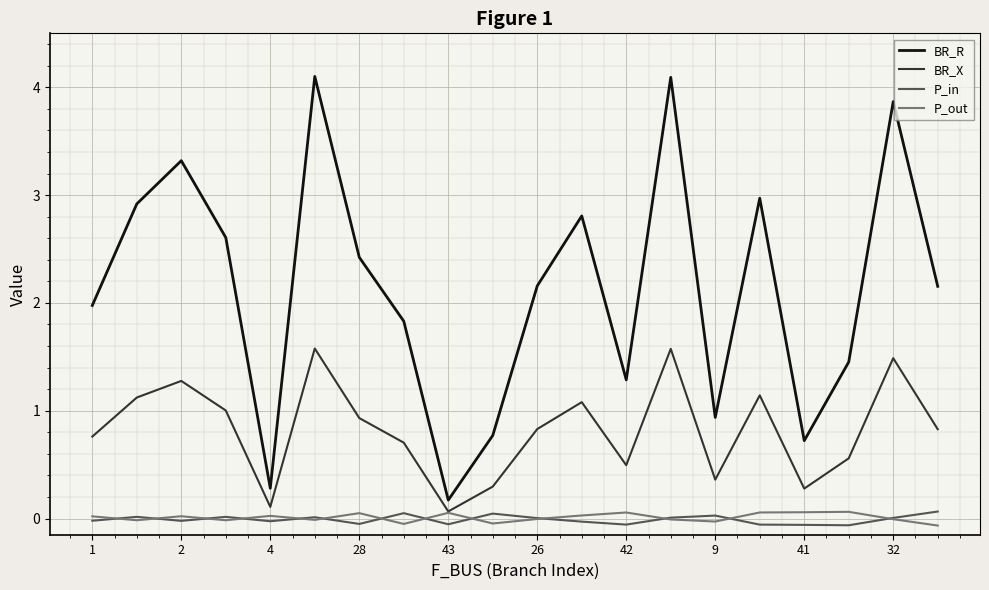

What is the maximum value shown in the chart?

4.1